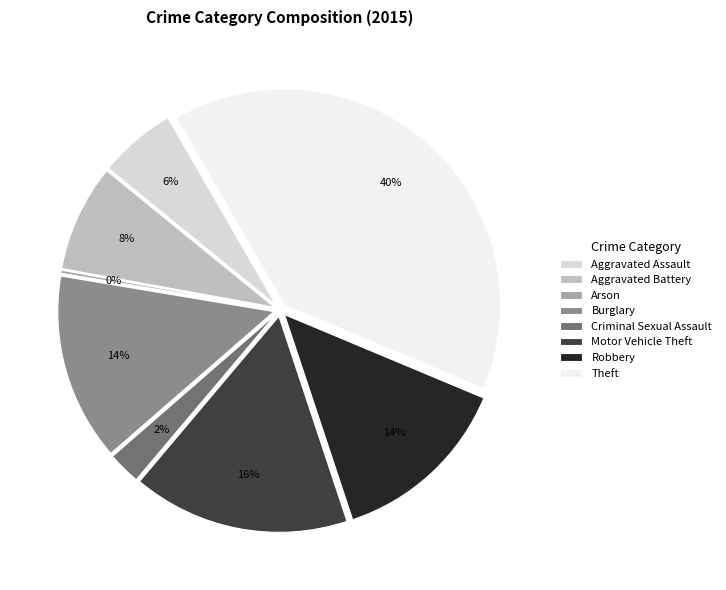

Does Arson represent more than half of the total?

No